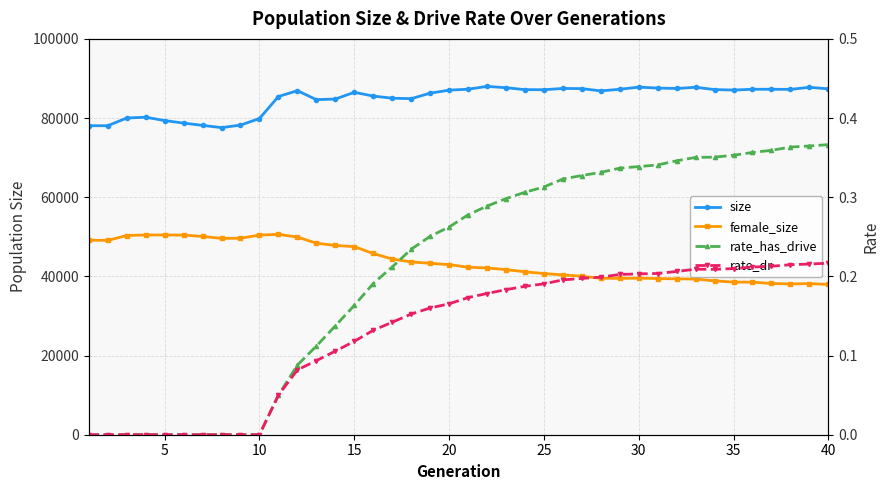

How many interior local peaks does the rate_dr series have?

1